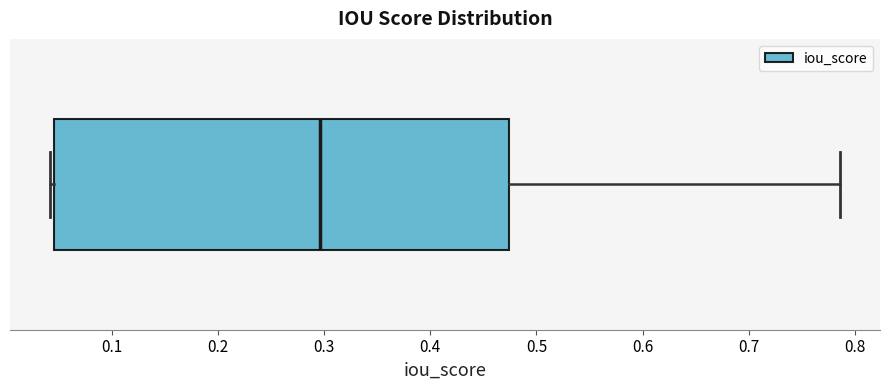

Read this box plot against the x-axis: the position of the median line, the range covered by the box, and the ends of both whiskers. The values are not printed on the chart, so give them approximately, as read against the axis.

median 0.30, box 0.05 to 0.47, whiskers 0.04 to 0.79